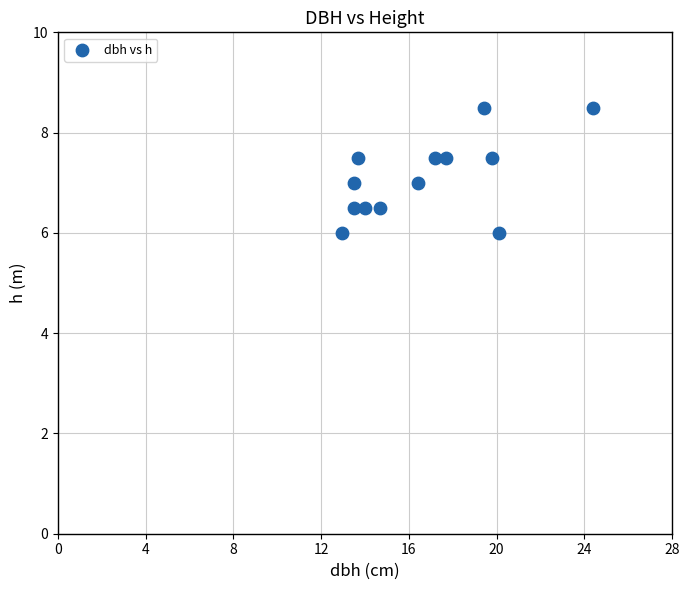

What is the range of Y values (max minus min)?

2.5